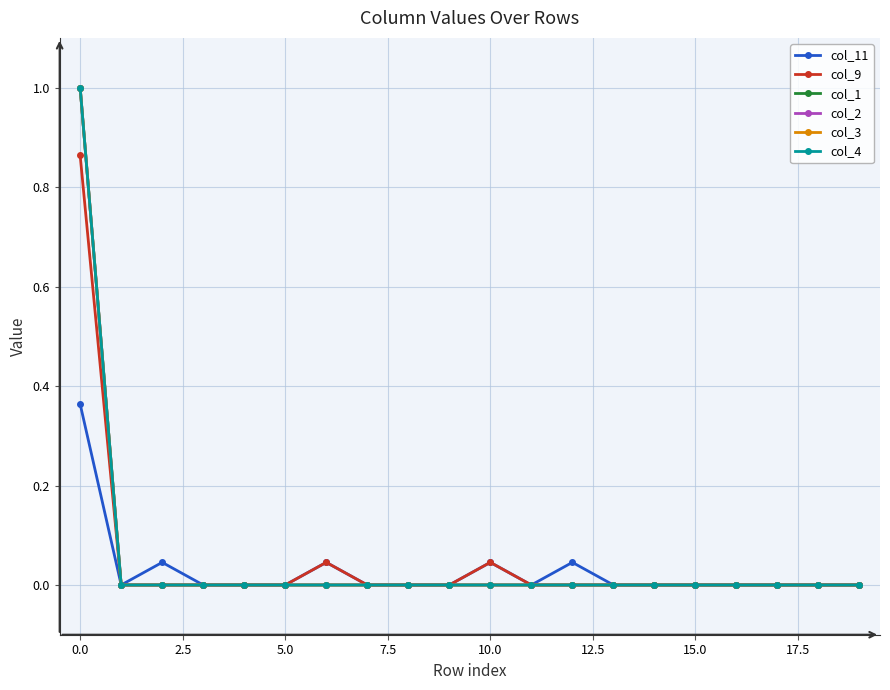

Which series has the widest spread of values?

col_1